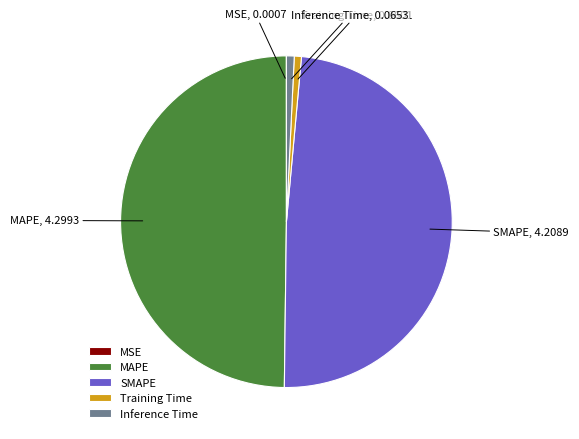

Is it true that Training Time is 8% of the pie?

False